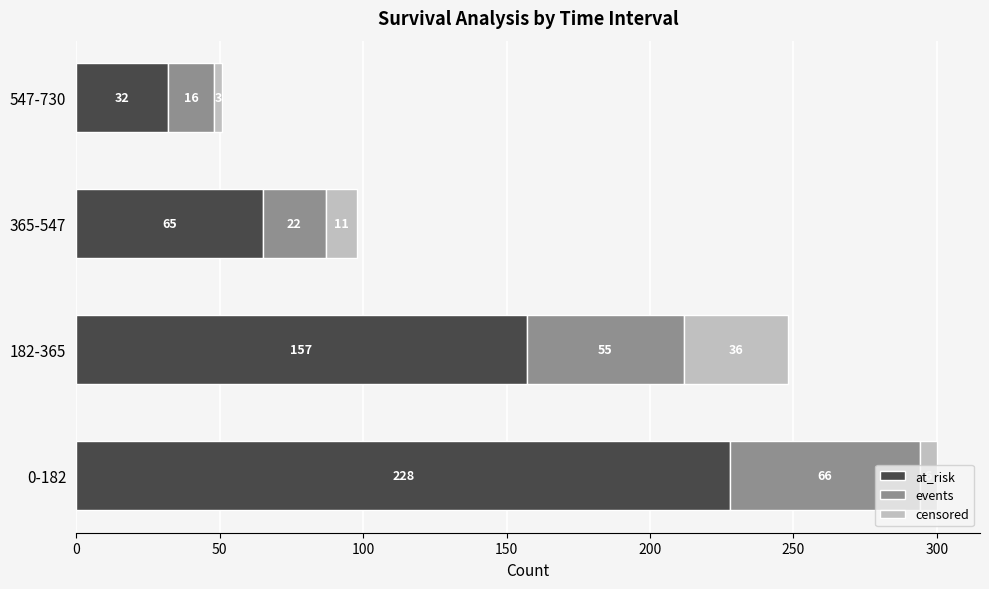

What is the total value across all series at 365-547?

98